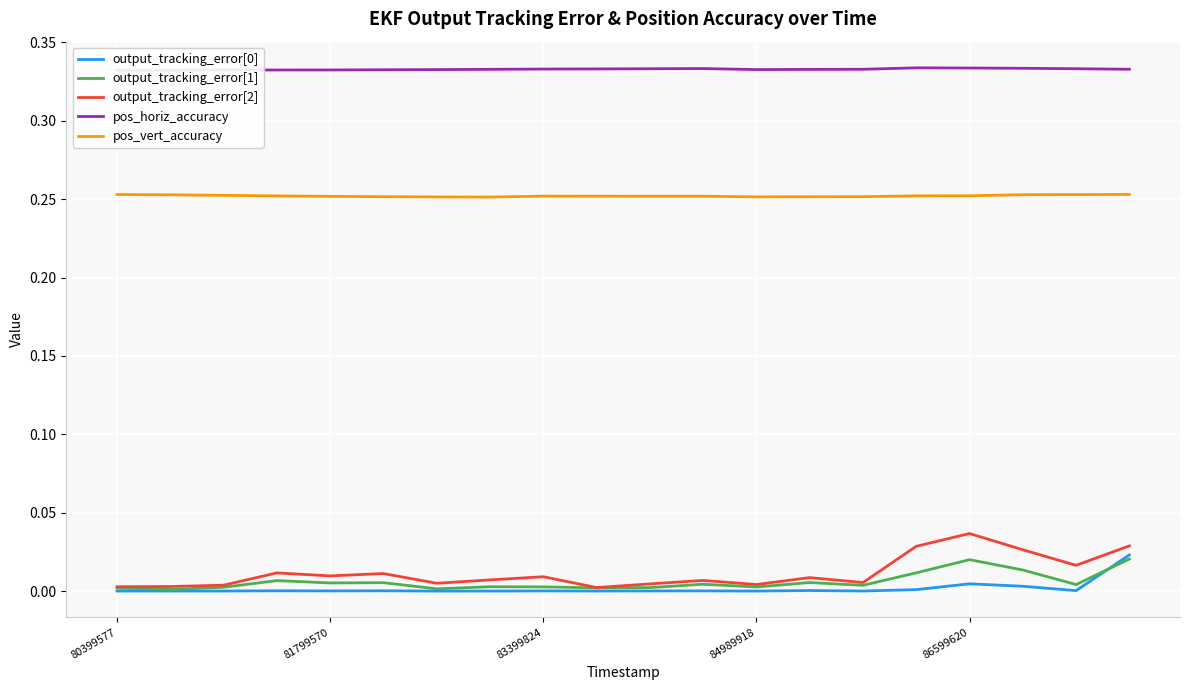

True or false: pos_vert_accuracy and output_tracking_error[2] cross at least once.

False